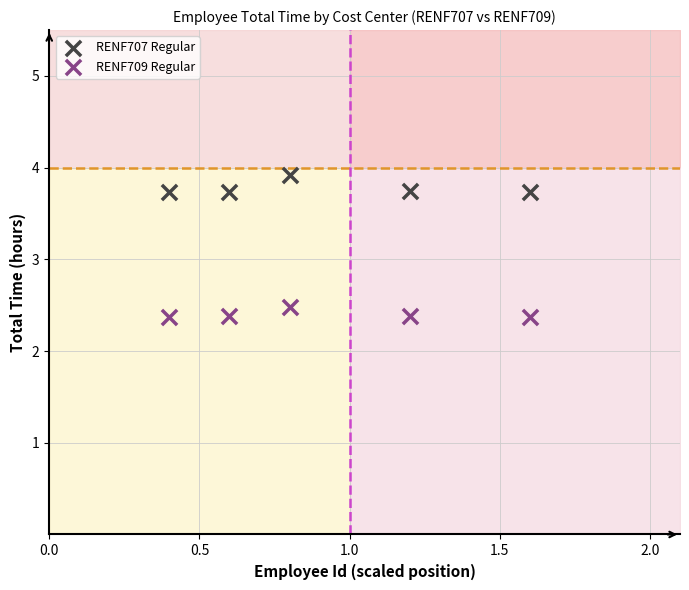

Which series reaches the minimum Y coordinate?

RENF709 Regular